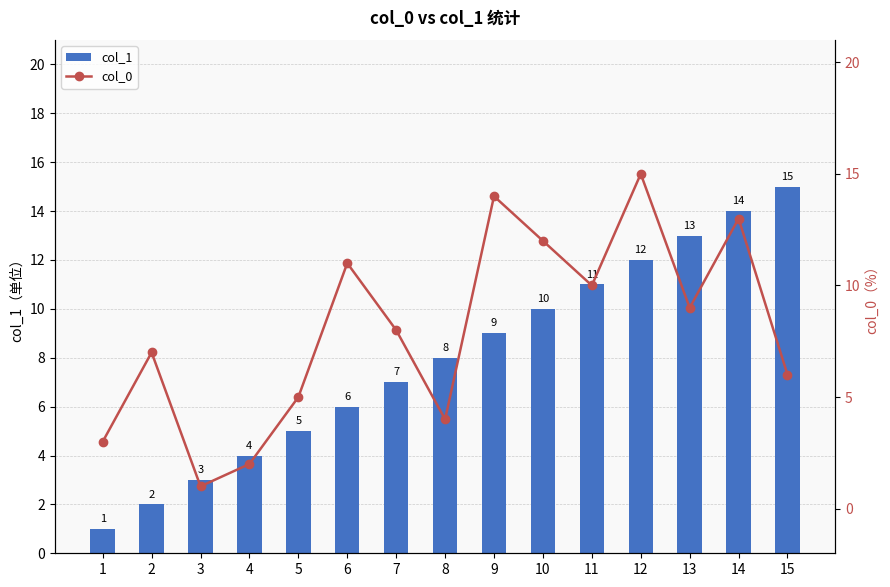

The col_1 series shows 2 at 2. True or false?

True